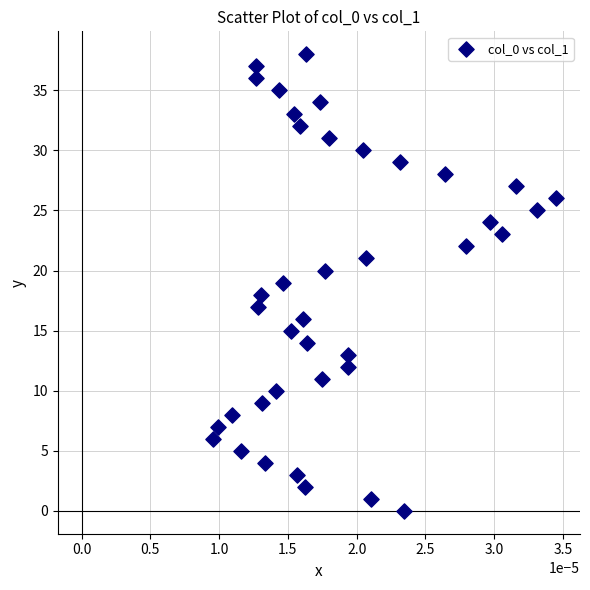

What is the range of Y values (max minus min)?

38